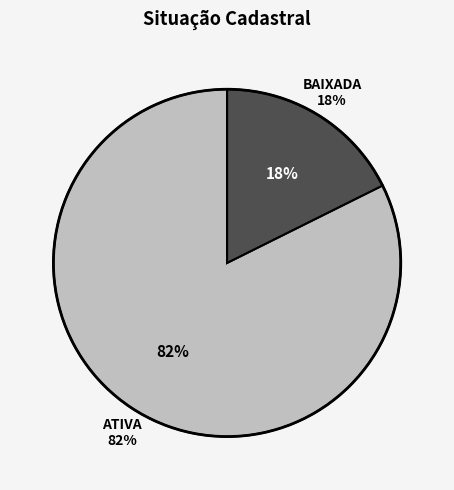

How many segments does this pie chart have?

2